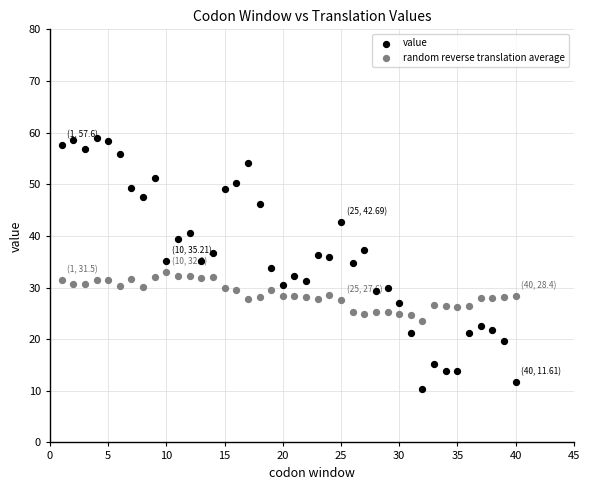

Which series has the largest Y range (max minus min)?

value